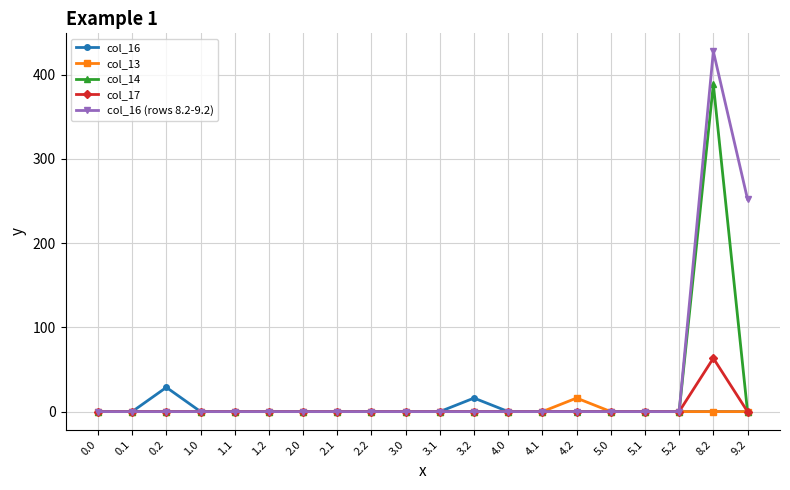

Between 3.2 and 9.2, which series saw the biggest shift?

col_16 (rows 8.2-9.2)